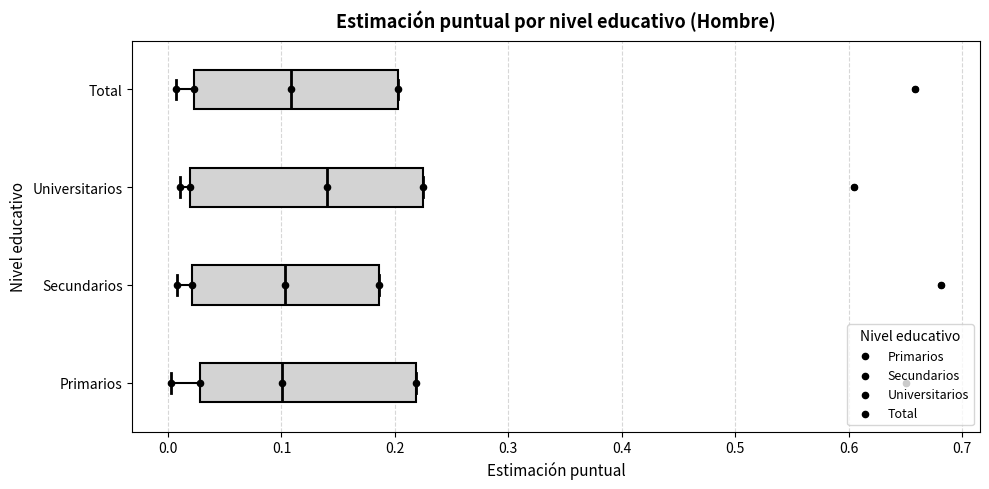

Which box's median line is the furthest to the right?

Universitarios